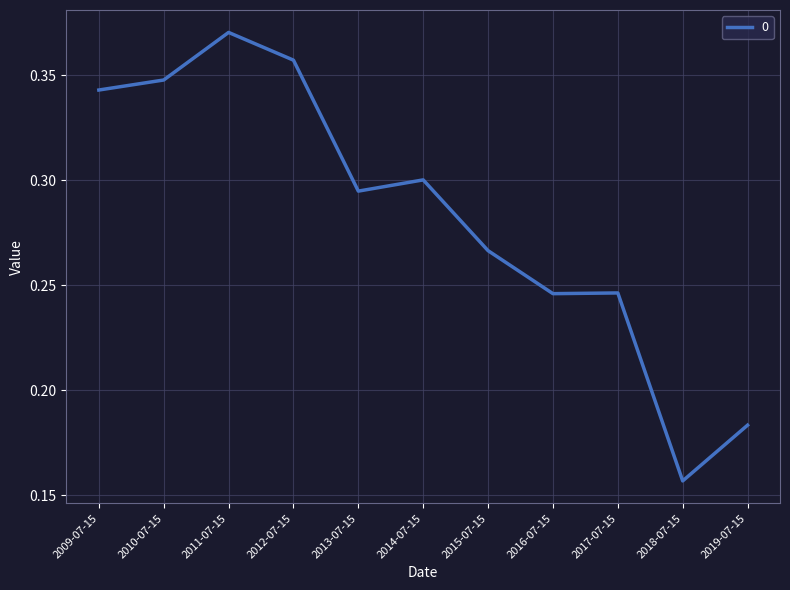

The value at 2010-07-15 is 0.5. True or false?

False